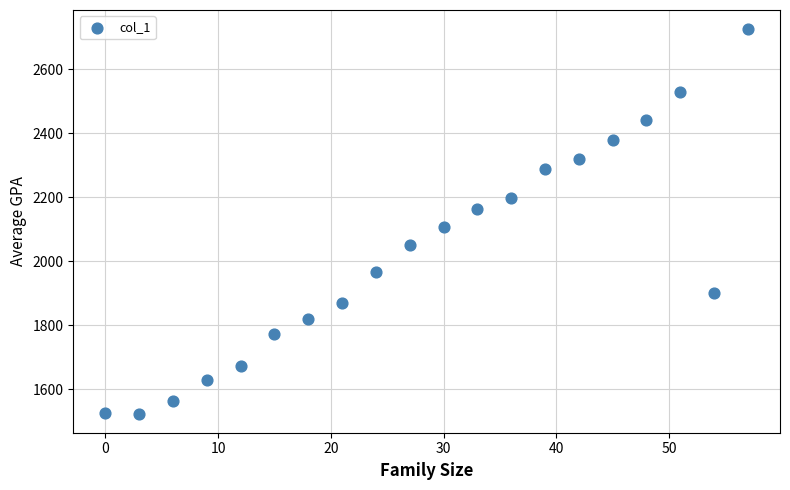

What is the range of Y values (max minus min)?

1200.6